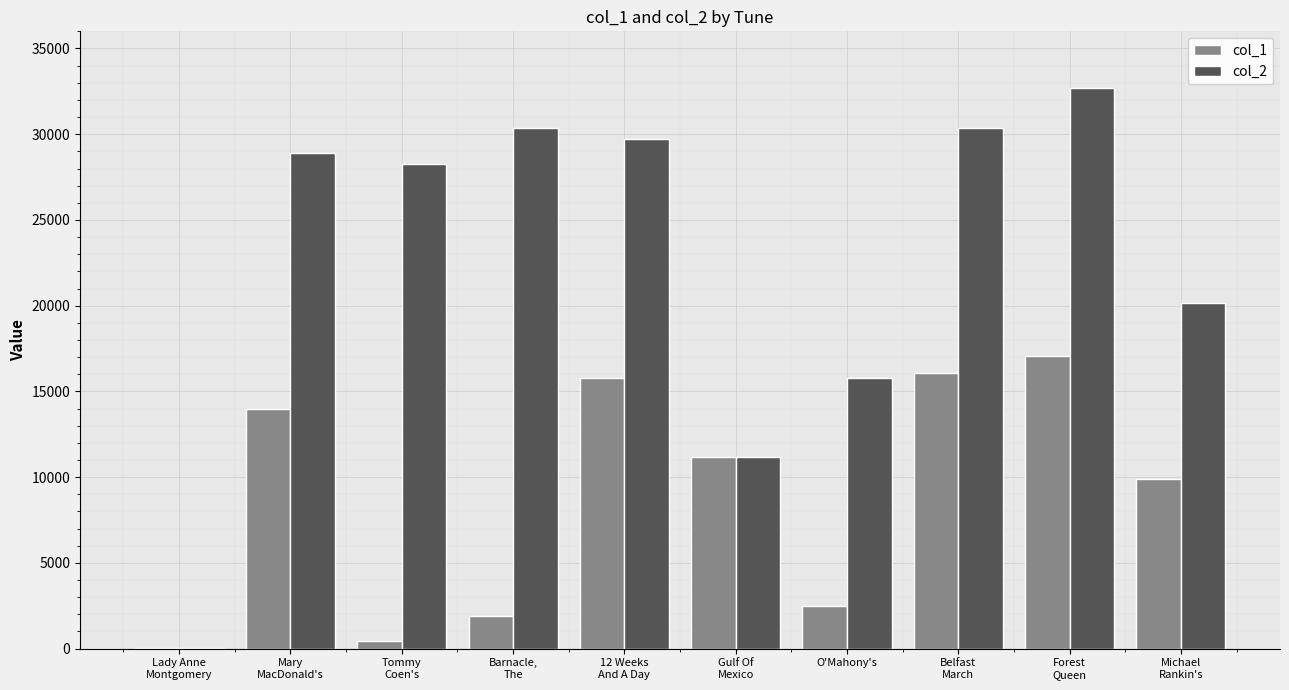

Is it true that col_1 equals 14832 at Michael
Rankin's?

False